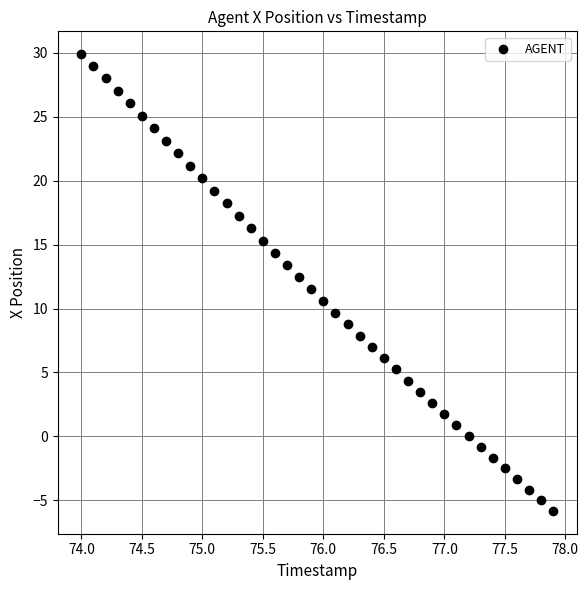

What is the range of Y values (max minus min)?

35.7